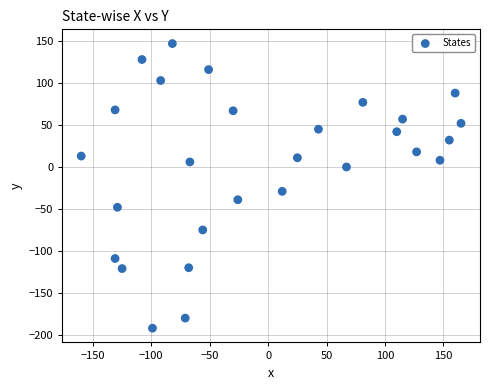

What is the range of Y values (max minus min)?

339